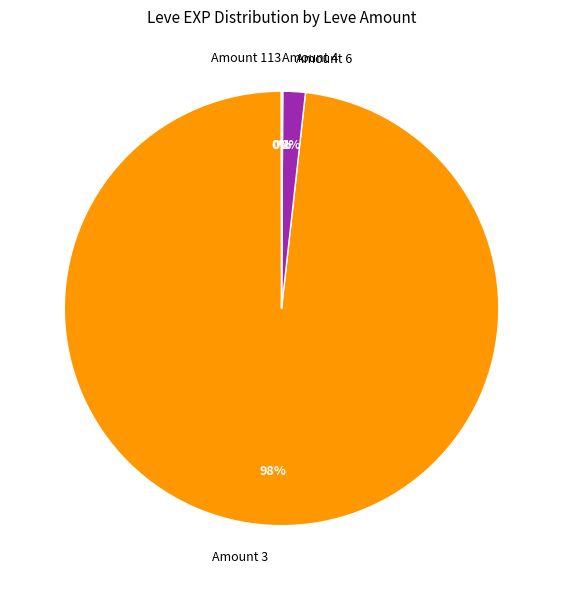

Which has a higher value, Amount 6 or Amount 3?

Amount 3